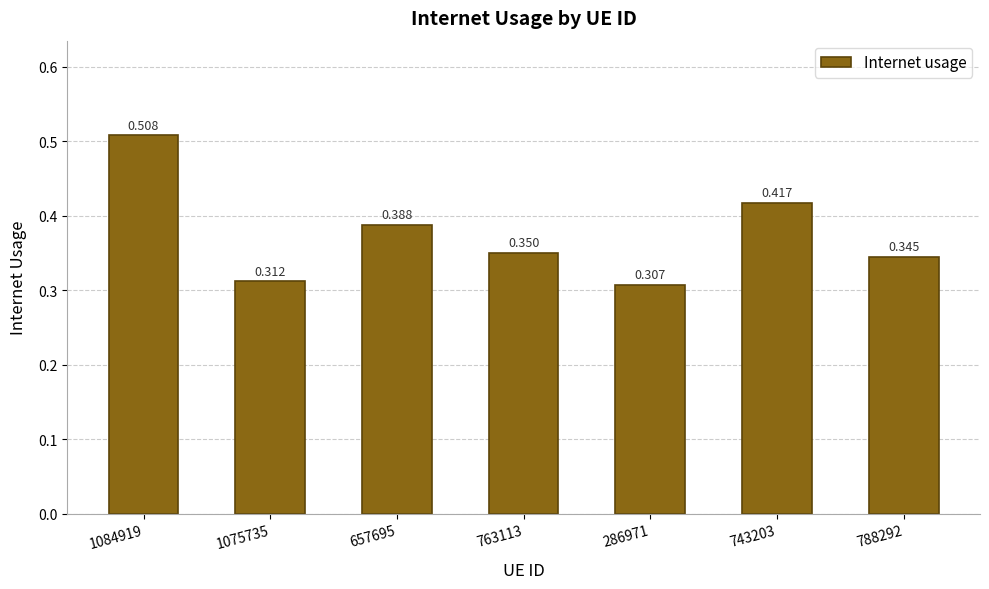

Reading left to right, what are all the values shown in this chart?

1084919=0.5	1075735=0.3	657695=0.4	763113=0.4	286971=0.3	743203=0.4	788292=0.3